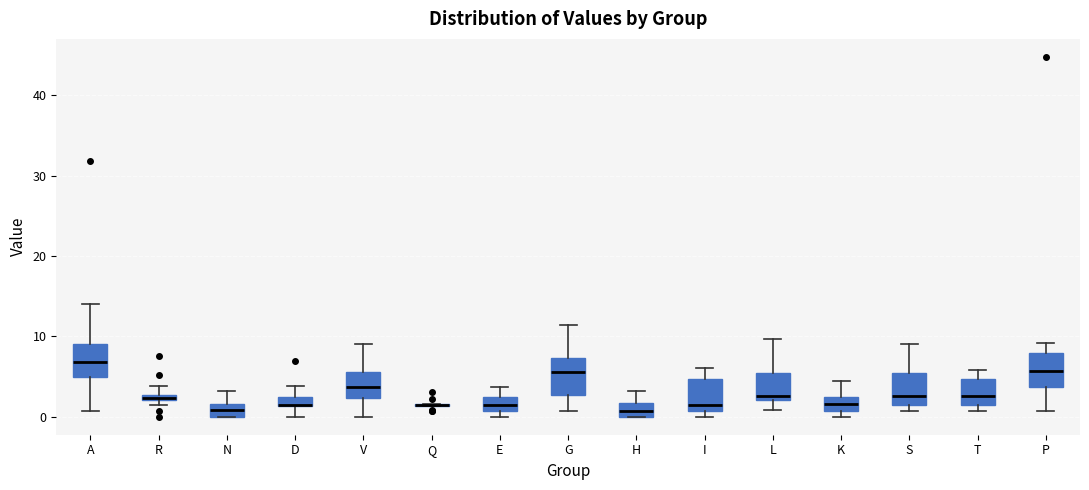

Where is the upper edge of the box for N on the y-axis? The values are not printed on the chart, so give them approximately, as read against the axis.

2